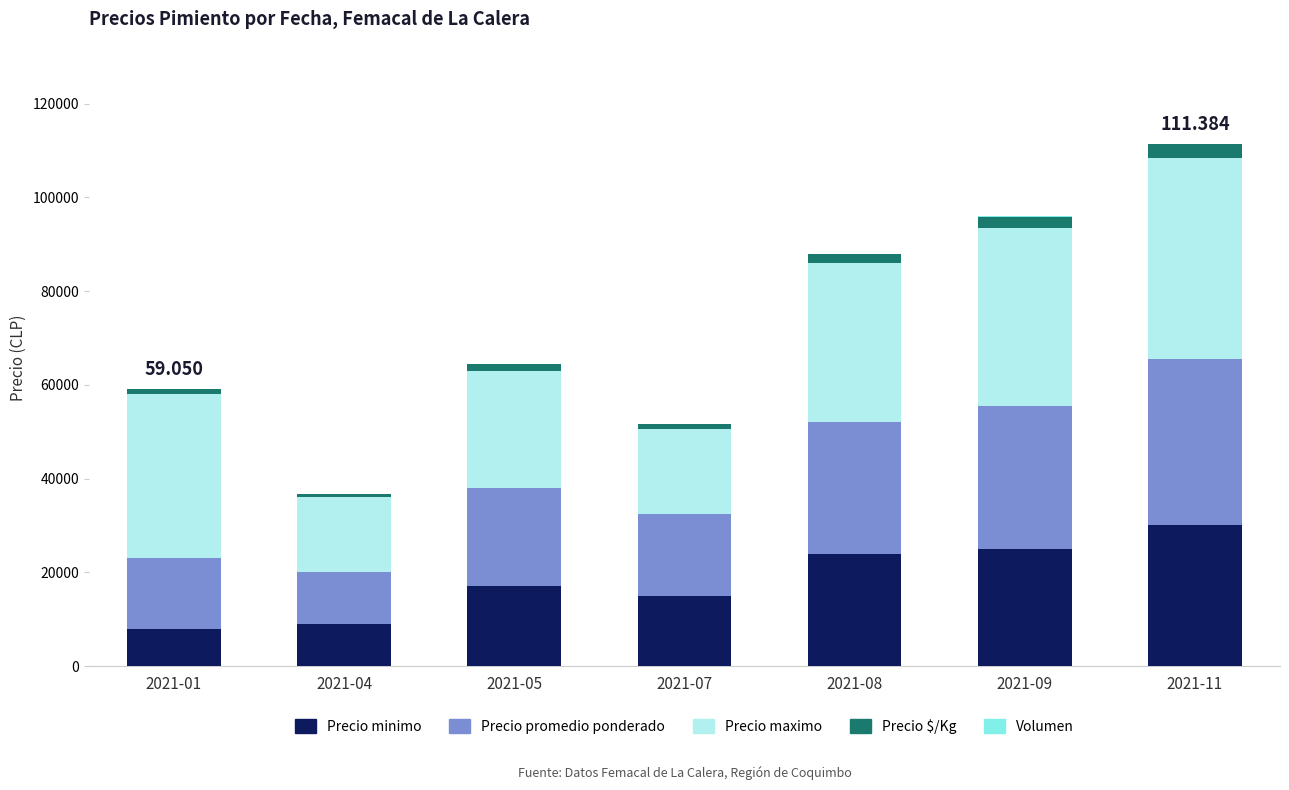

Which series changed the most between 2021-01 and 2021-04?

Precio maximo